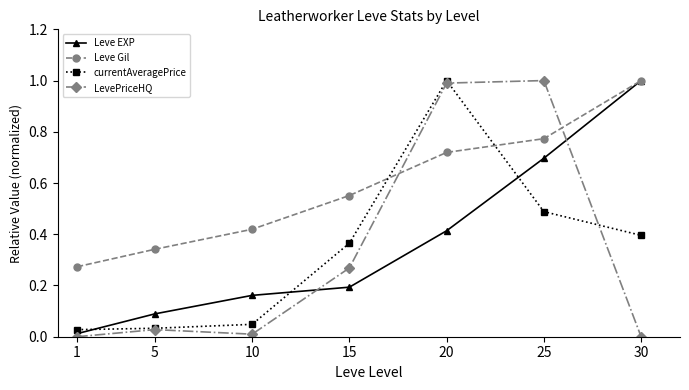

The currentAveragePrice series shows 0.0 at 10. True or false?

True